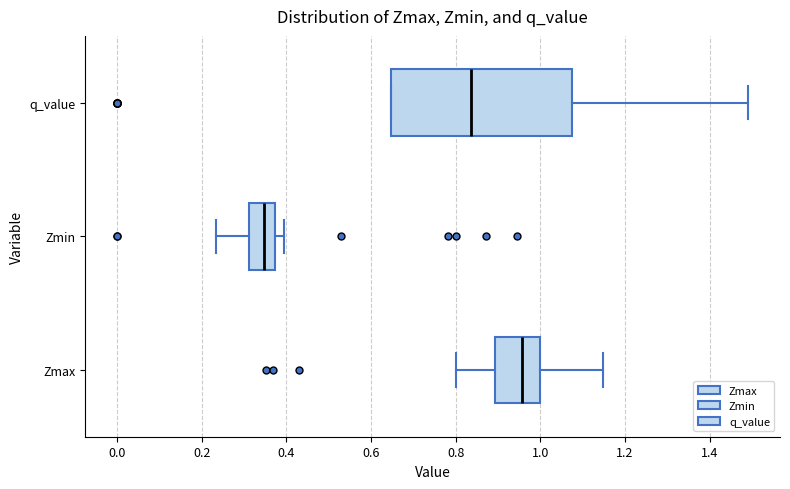

Reading bottom to top, transcribe this box plot: for each box, give where its median line is, the range the box spans, and where its two whiskers end, as read against the x-axis. The values are not printed on the chart, so give them approximately, as read against the axis.

Zmax: median 0.96, box 0.90 to 1.00, whiskers 0.80 to 1.14
Zmin: median 0.34, box 0.32 to 0.38, whiskers 0.24 to 0.40
q_value: median 0.84, box 0.64 to 1.08, whiskers 0.64 to 1.50